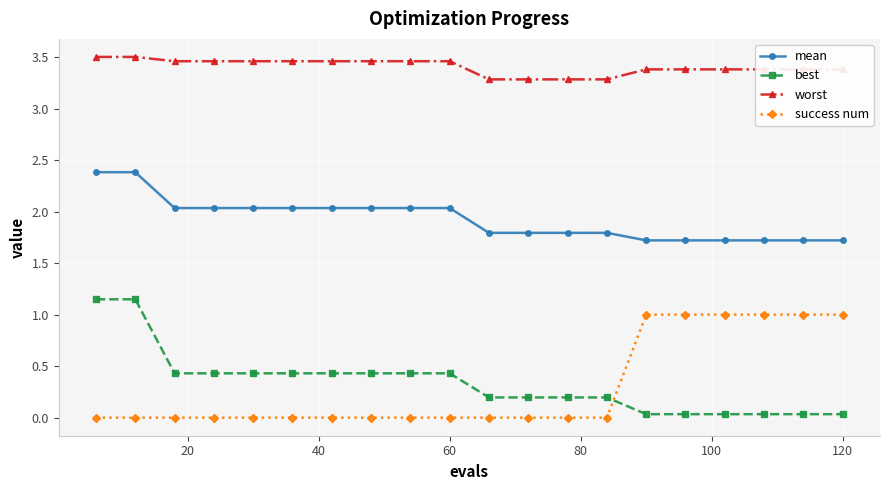

Which series has the largest range (max minus min)?

best